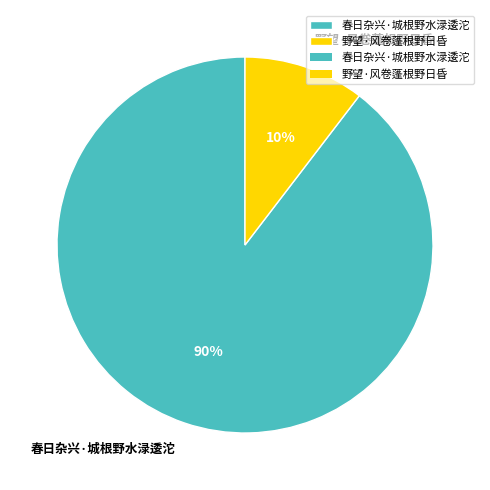

To the nearest percent, what is the average slice percentage?

50%